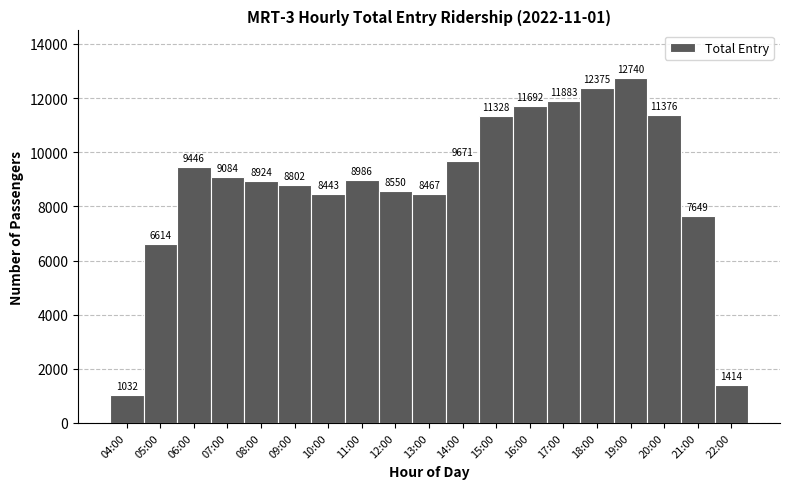

Reading right to left, extract all data points from this chart.

1414	7649	11376	12740	12375	11883	11692	11328	9671	8467	8550	8986	8443	8802	8924	9084	9446	6614	1032